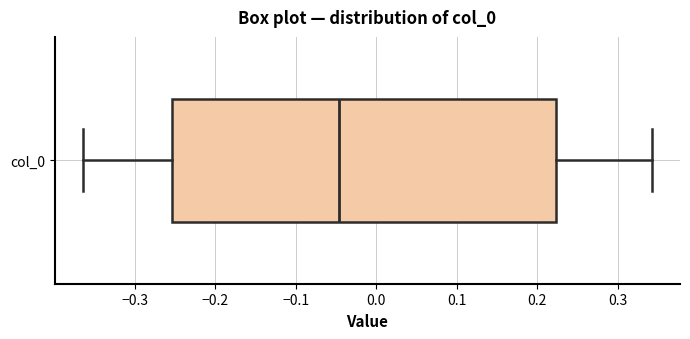

Read this box plot against the x-axis: the position of the median line, the range covered by the box, and the ends of both whiskers. The values are not printed on the chart, so give them approximately, as read against the axis.

median -0.05, box -0.25 to 0.22, whiskers -0.36 to 0.34